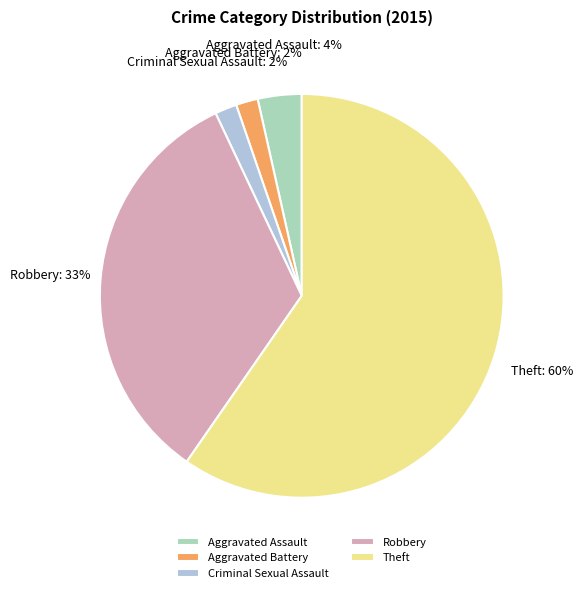

To the nearest percent, what percentage of the pie is Criminal Sexual Assault?

2%